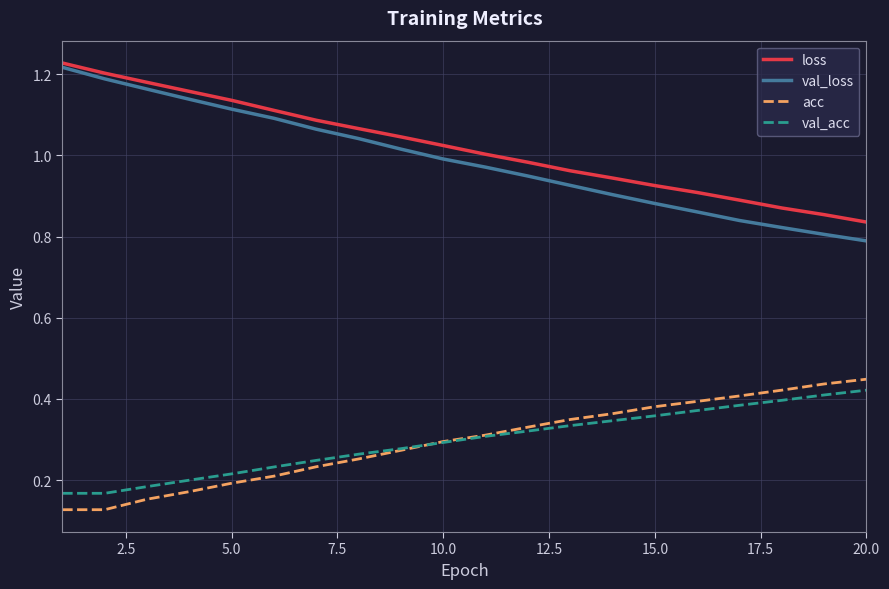

Which series has the largest range (max minus min)?

val_loss